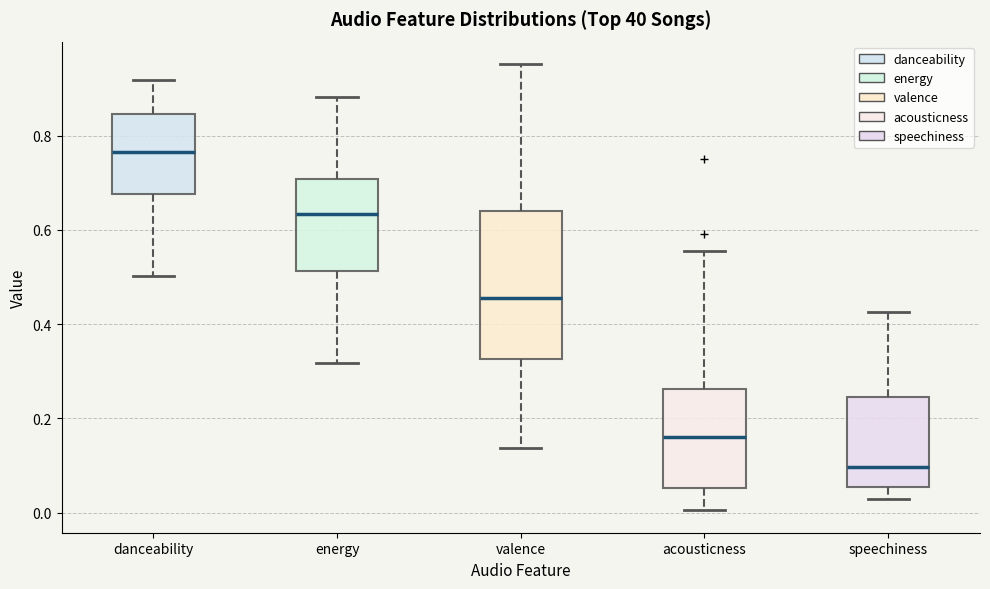

Reading left to right, read every box against the y-axis: the position of its median line, the range the box covers, and the ends of its whiskers. The values are not printed on the chart, so give them approximately, as read against the axis.

danceability: median 0.76, box 0.68 to 0.84, whiskers 0.50 to 0.92
energy: median 0.64, box 0.52 to 0.70, whiskers 0.32 to 0.88
valence: median 0.46, box 0.32 to 0.64, whiskers 0.14 to 0.96
acousticness: median 0.16, box 0.06 to 0.26, whiskers 0.00 to 0.56
speechiness: median 0.10, box 0.06 to 0.24, whiskers 0.02 to 0.42